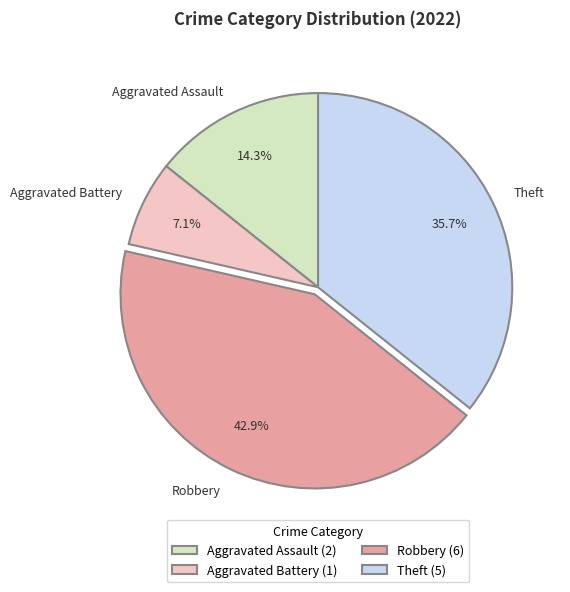

Which category has the biggest portion of the pie?

Robbery